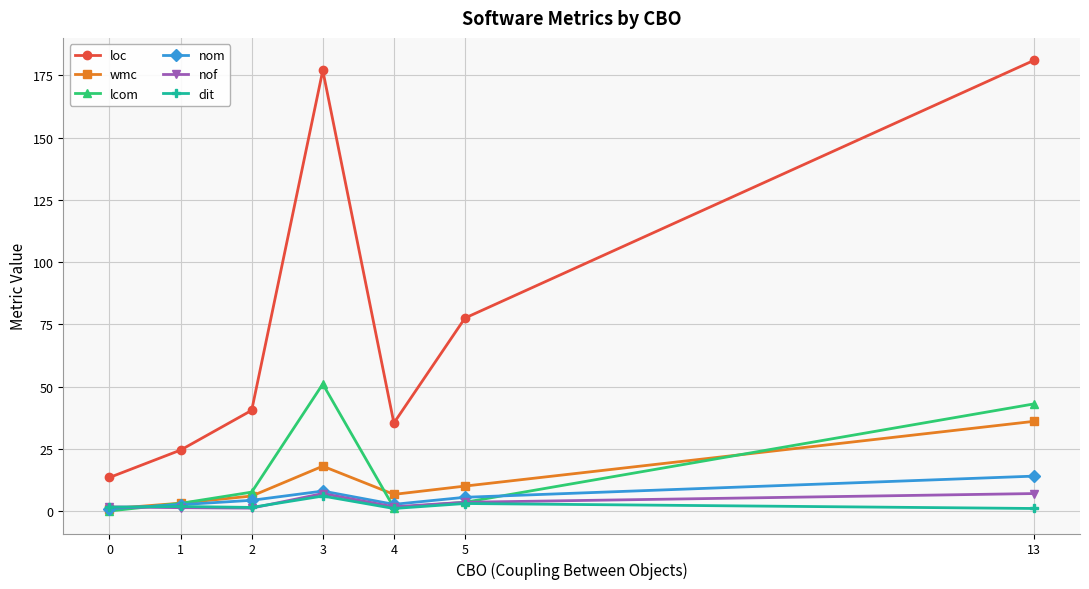

What is the value of the nom point at the 3rd from the left?

4.3